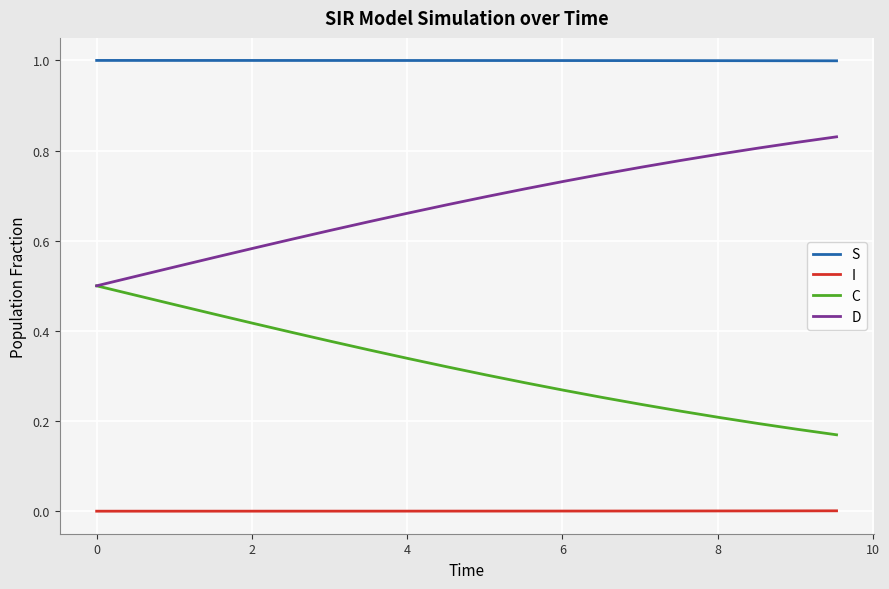

At how many categories does at least one series exceed 0?

20